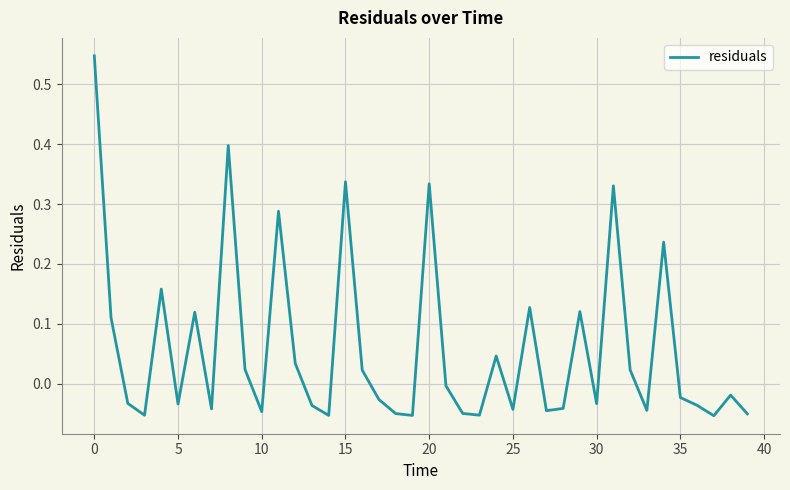

What is the difference between the maximum and minimum values?

0.6